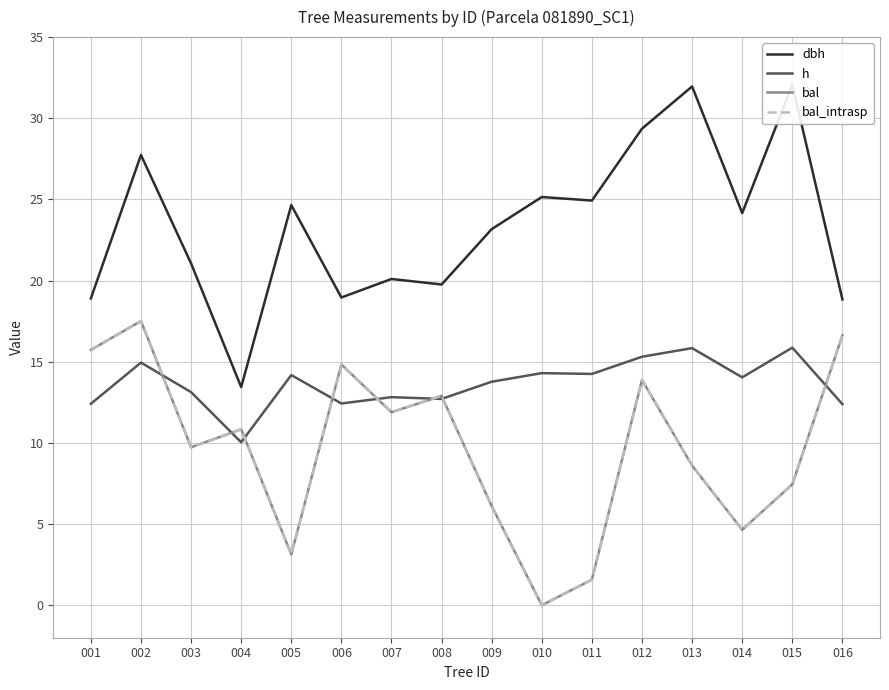

Reading right to left, list all the values displayed in this chart.

dbh: 18.8	32.1	24.2	32.0	29.4	24.9	25.1	23.2	19.8	20.1	19.0	24.6	13.4	21.1	27.7	18.9
h: 12.4	15.9	14.0	15.8	15.3	14.2	14.3	13.8	12.7	12.8	12.4	14.2	10.0	13.1	14.9	12.4
bal: 16.6	7.5	4.7	8.6	13.9	1.6	0.0	6.1	12.9	11.9	14.8	3.1	10.8	9.7	17.5	15.7
bal_intrasp: 16.6	7.5	4.7	8.6	13.9	1.6	0.0	6.1	12.9	11.9	14.8	3.1	10.8	9.7	17.5	15.7